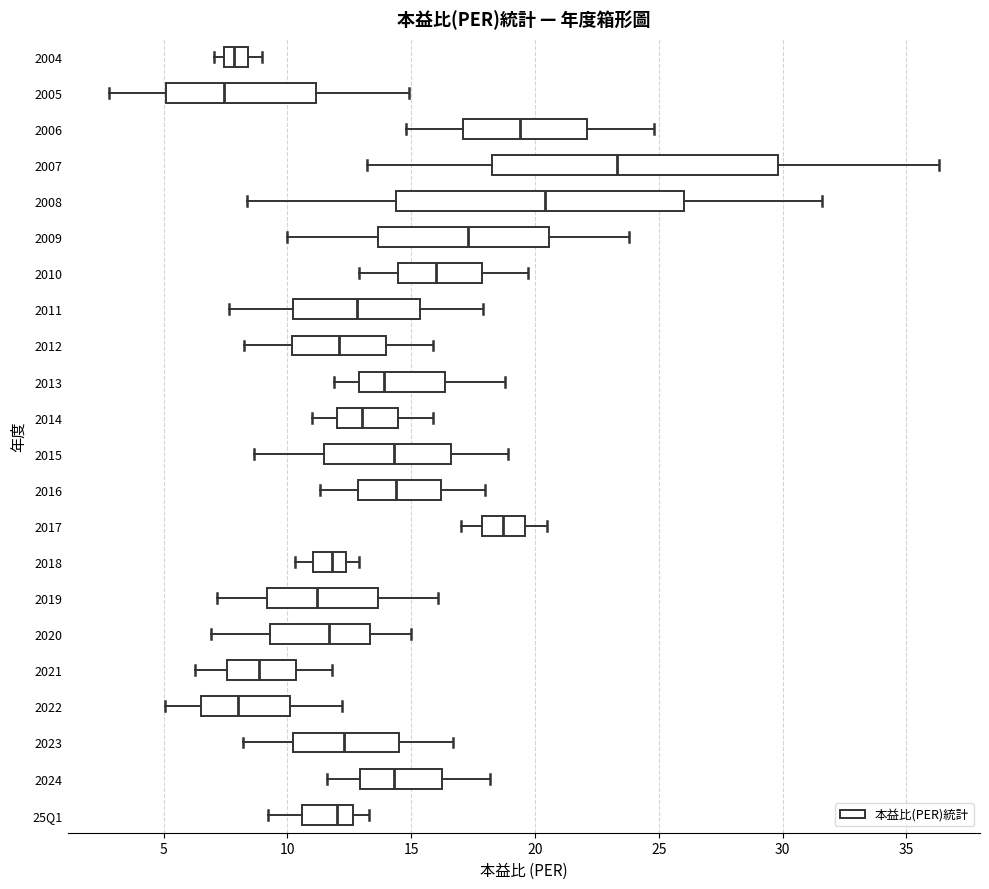

Reading bottom to top, transcribe this box plot: for each box, give where its median line is, the range the box spans, and where its two whiskers end, as read against the x-axis. The values are not printed on the chart, so give them approximately, as read against the axis.

25Q1: median 12.0, box 10.5 to 12.5, whiskers 9.0 to 13.5
2024: median 14.5, box 13.0 to 16.5, whiskers 11.5 to 18.0
2023: median 12.5, box 10.0 to 14.5, whiskers 8.0 to 16.5
2022: median 8.0, box 6.5 to 10.0, whiskers 5.0 to 12.0
2021: median 9.0, box 7.5 to 10.5, whiskers 6.5 to 12.0
2020: median 11.5, box 9.5 to 13.5, whiskers 7.0 to 15.0
2019: median 11.0, box 9.0 to 13.5, whiskers 7.0 to 16.0
2018: median 12.0, box 11.0 to 12.5, whiskers 10.5 to 13.0
2017: median 18.5, box 18.0 to 19.5, whiskers 17.0 to 20.5
2016: median 14.5, box 13.0 to 16.0, whiskers 11.5 to 18.0
2015: median 14.5, box 11.5 to 16.5, whiskers 8.5 to 19.0
2014: median 13.0, box 12.0 to 14.5, whiskers 11.0 to 16.0
2013: median 14.0, box 13.0 to 16.5, whiskers 12.0 to 19.0
2012: median 12.0, box 10.0 to 14.0, whiskers 8.5 to 16.0
2011: median 13.0, box 10.0 to 15.5, whiskers 7.5 to 18.0
2010: median 16.0, box 14.5 to 18.0, whiskers 13.0 to 19.5
2009: median 17.5, box 13.5 to 20.5, whiskers 10.0 to 24.0
2008: median 20.5, box 14.5 to 26.0, whiskers 8.5 to 31.5
2007: median 23.5, box 18.5 to 30.0, whiskers 13.0 to 36.5
2006: median 19.5, box 17.0 to 22.0, whiskers 15.0 to 25.0
2005: median 7.5, box 5.0 to 11.0, whiskers 3.0 to 15.0
2004: median 8.0, box 7.5 to 8.5, whiskers 7.0 to 9.0